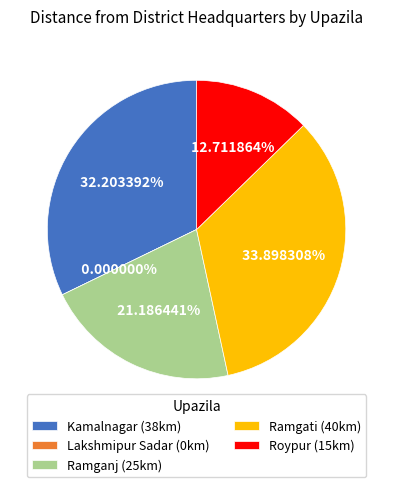

Which slice is the smallest?

Lakshmipur Sadar